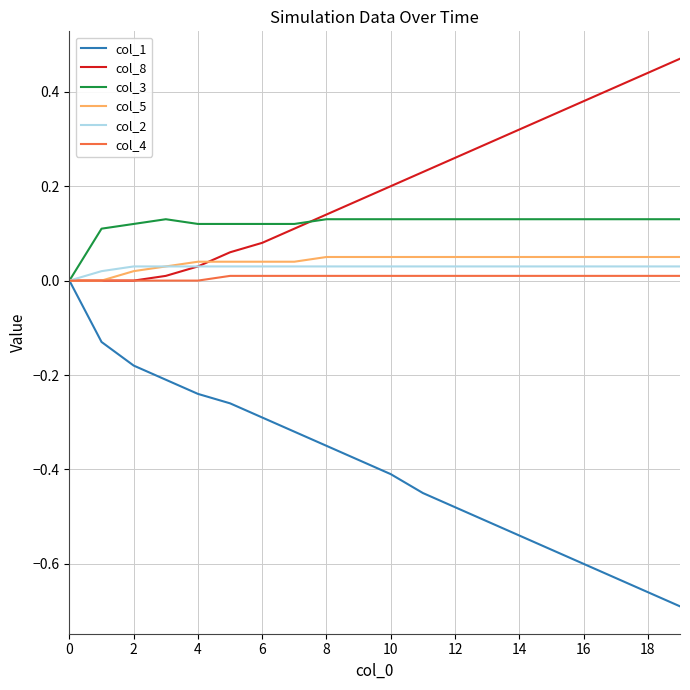

Count the number of data series in this chart.

6